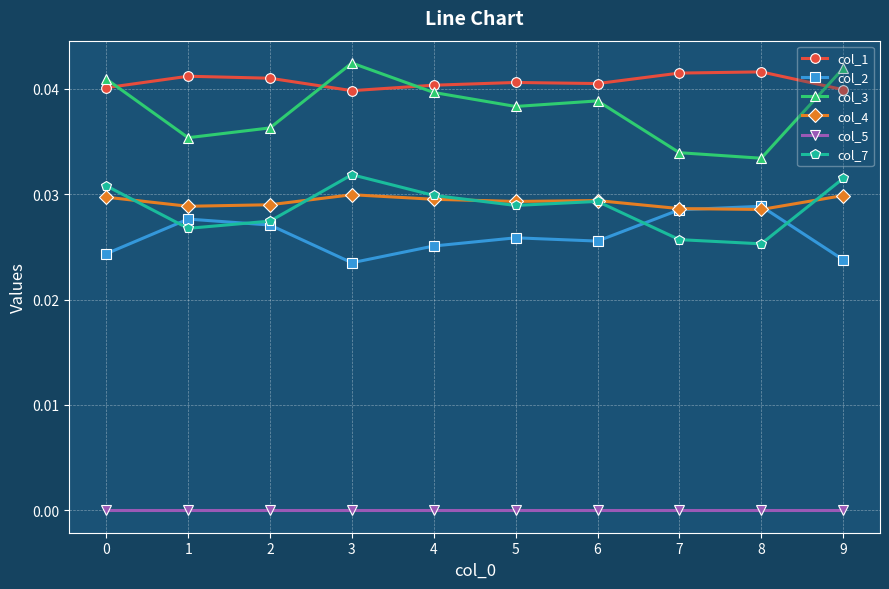

Which series has the largest range (max minus min)?

col_3